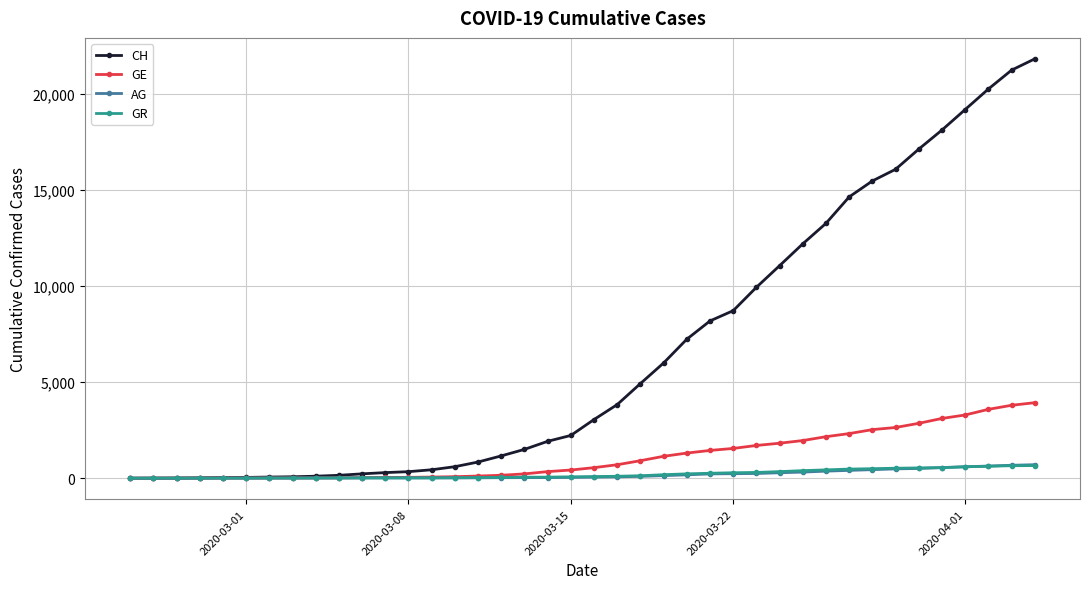

What is the maximum value shown in the chart?

21813